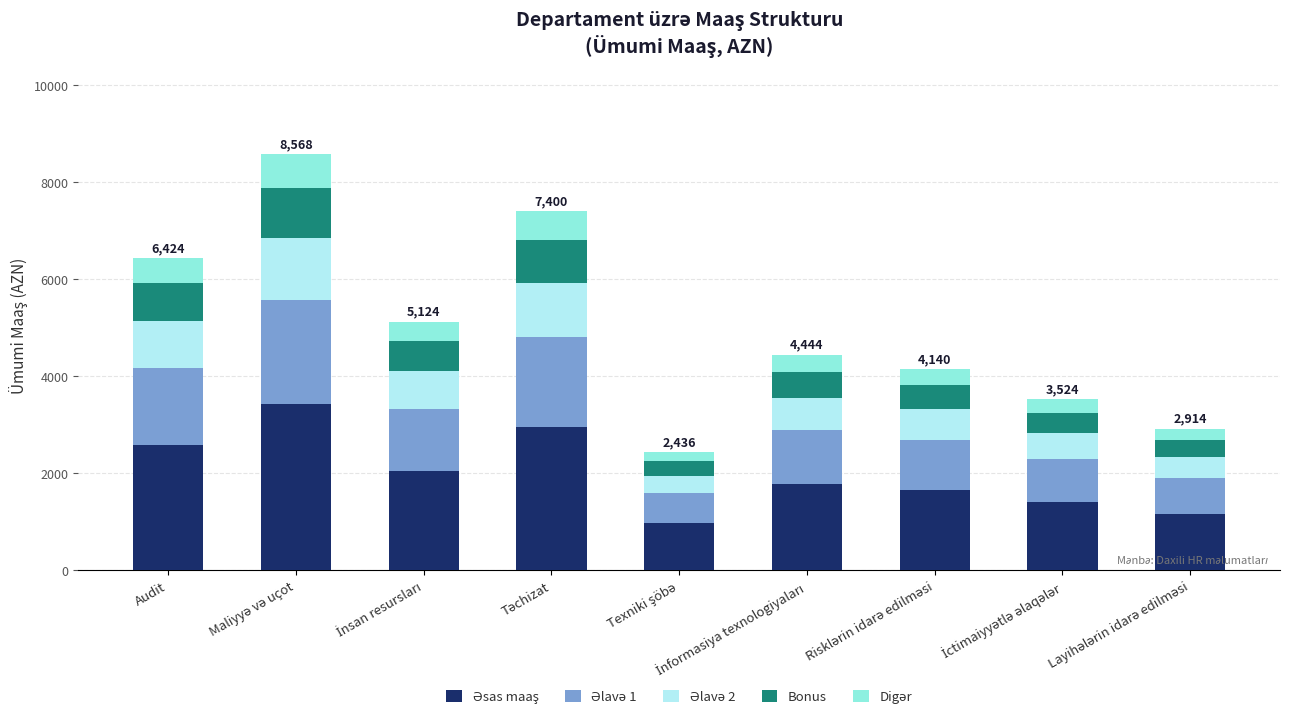

Count the number of data series in this chart.

5